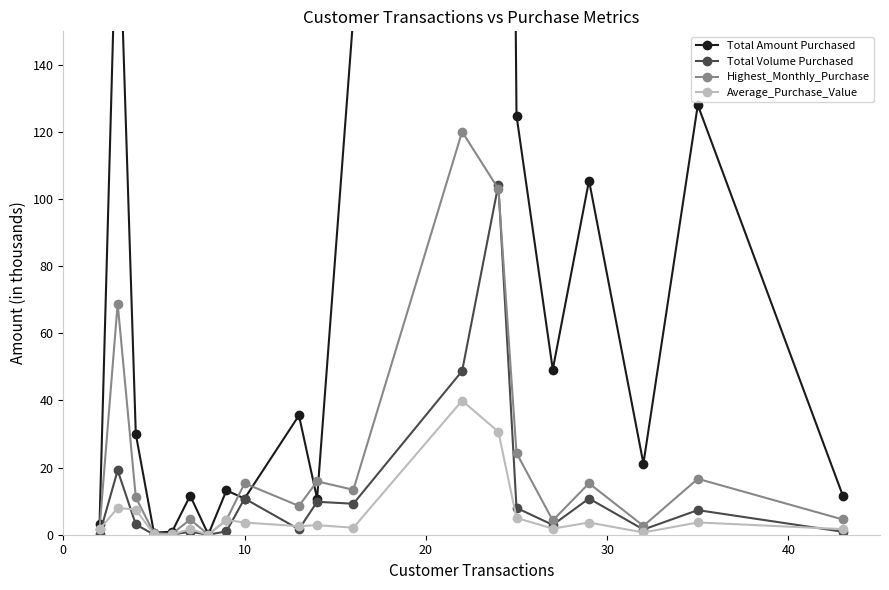

What is the maximum value for Highest_Monthly_Purchase?

120.1